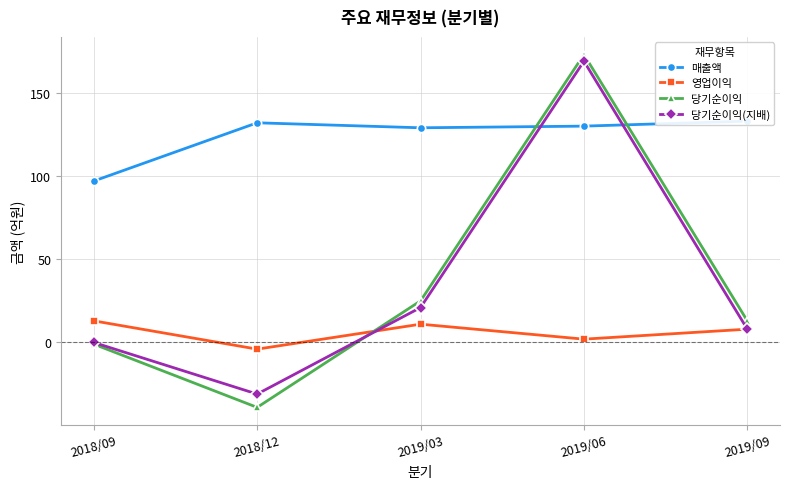

How many data points in 당기순이익 are above 13?

2